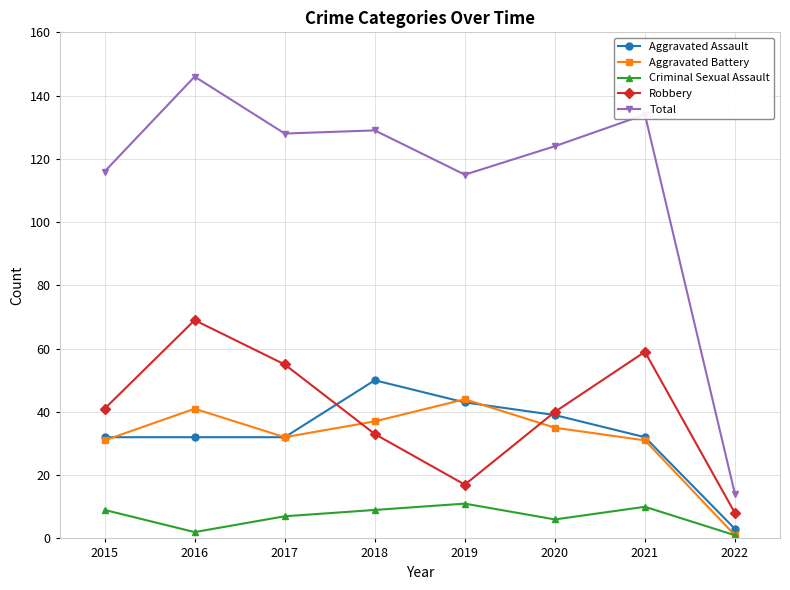

Rank the series by their maximum value, from highest to lowest.

Total, Robbery, Aggravated Assault, Aggravated Battery, Criminal Sexual Assault